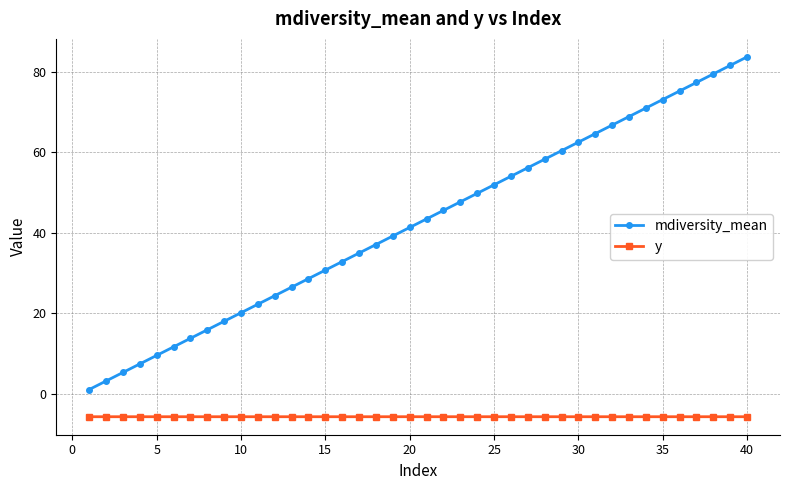

What is the highest value of the y series?

-5.8